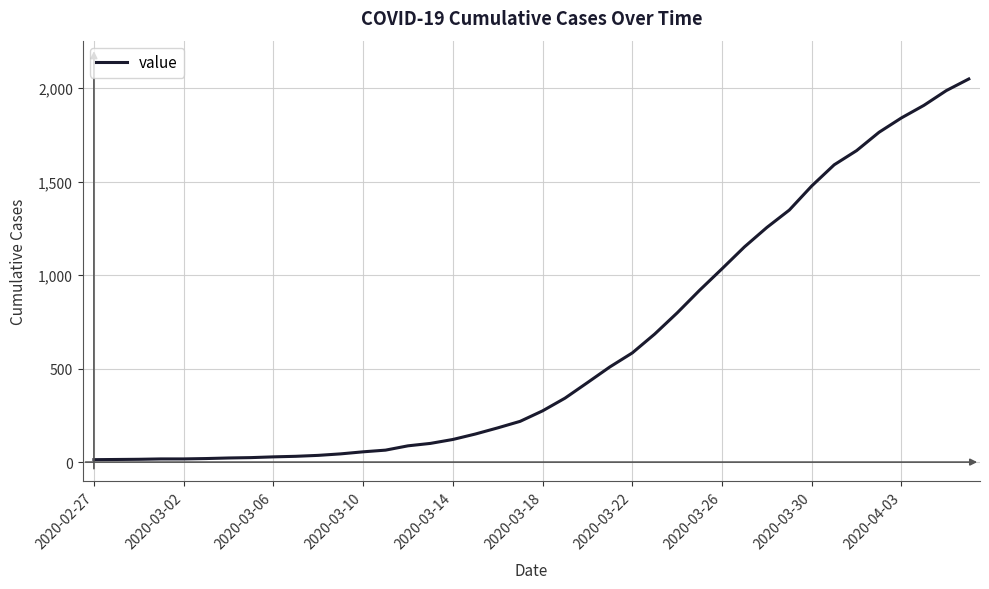

What is the greatest value displayed?

2049